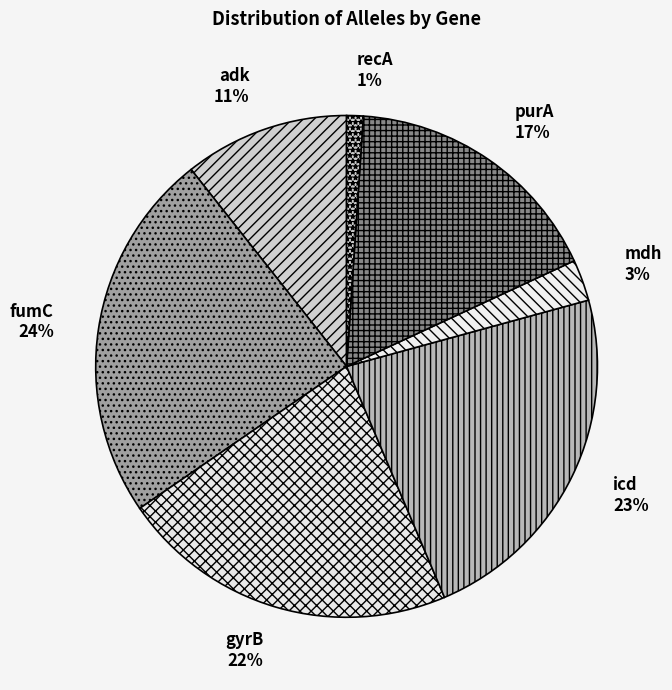

To the nearest percent, what is the difference between the largest and smallest slice percentages?

23%